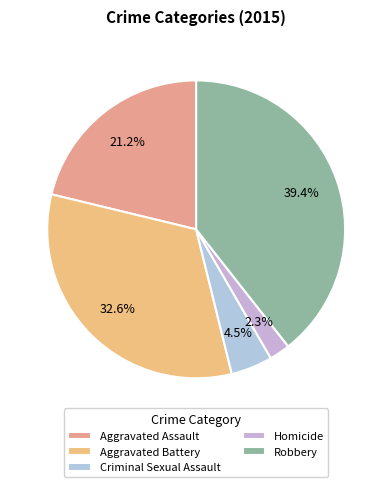

Rank the categories by value from highest to lowest.

Robbery, Aggravated Battery, Aggravated Assault, Criminal Sexual Assault, Homicide